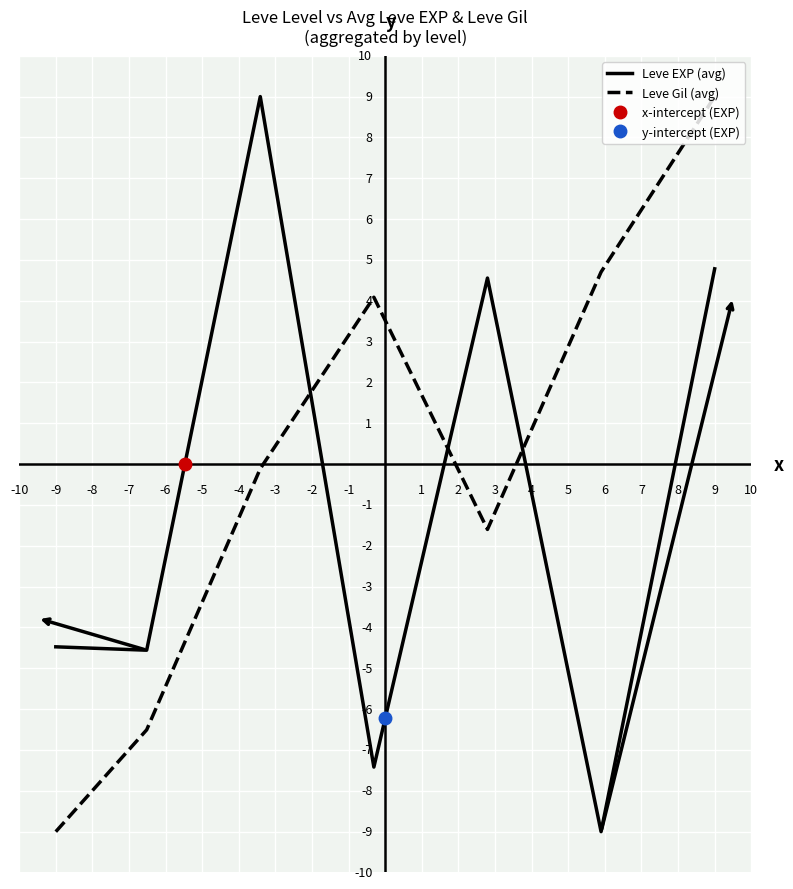

How many intersections are there between Leve EXP (avg) and Leve Gil (avg)?

3